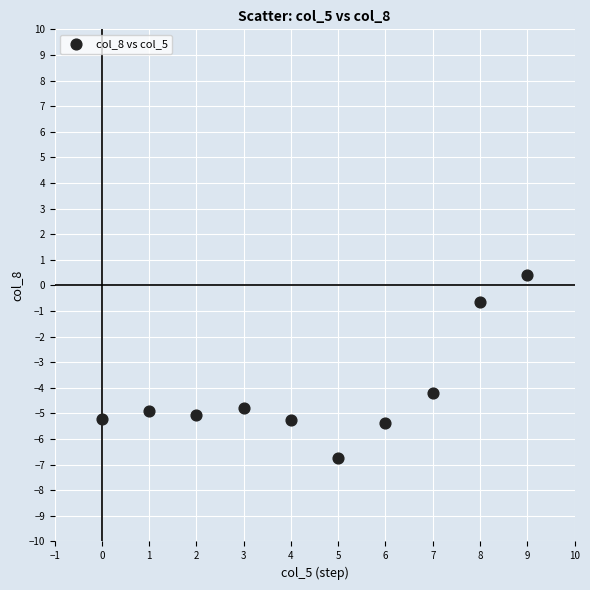

What Y value in the scatter plot is closest to -3?

-4.2